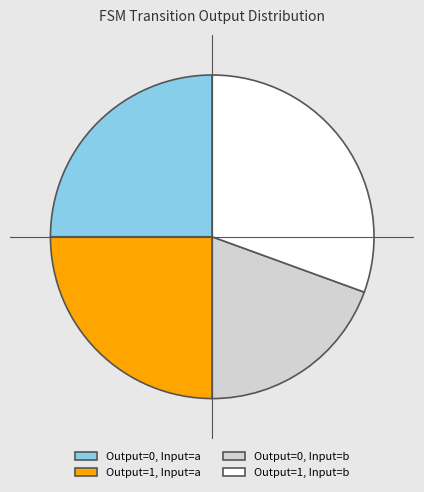

Does any single category account for the majority?

No